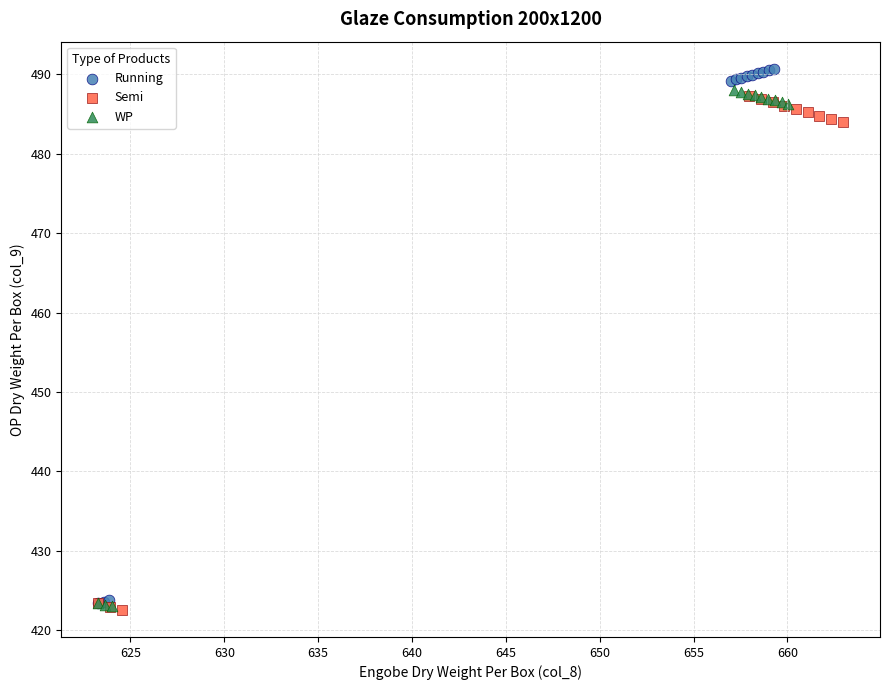

Which series has the largest Y range (max minus min)?

Running